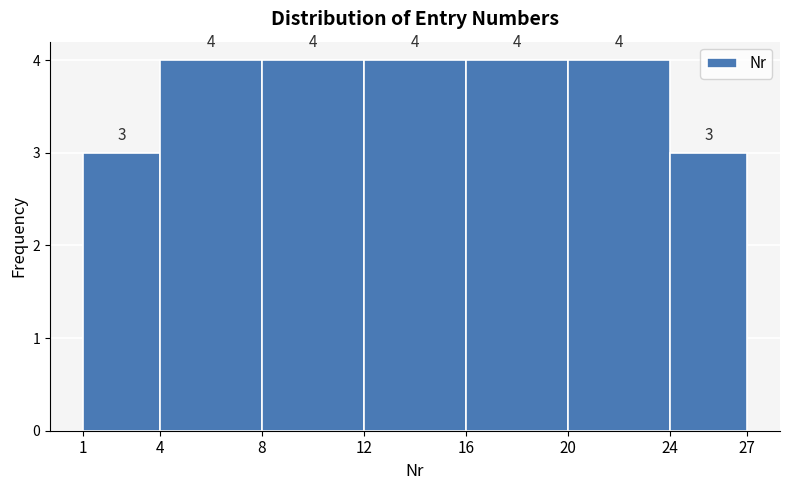

Reading left to right, transcribe this chart: for each bar, give the range it covers on the x-axis and its height.

1 to 4: 3
4 to 8: 4
8 to 12: 4
12 to 16: 4
16 to 20: 4
20 to 24: 4
24 to 27: 3